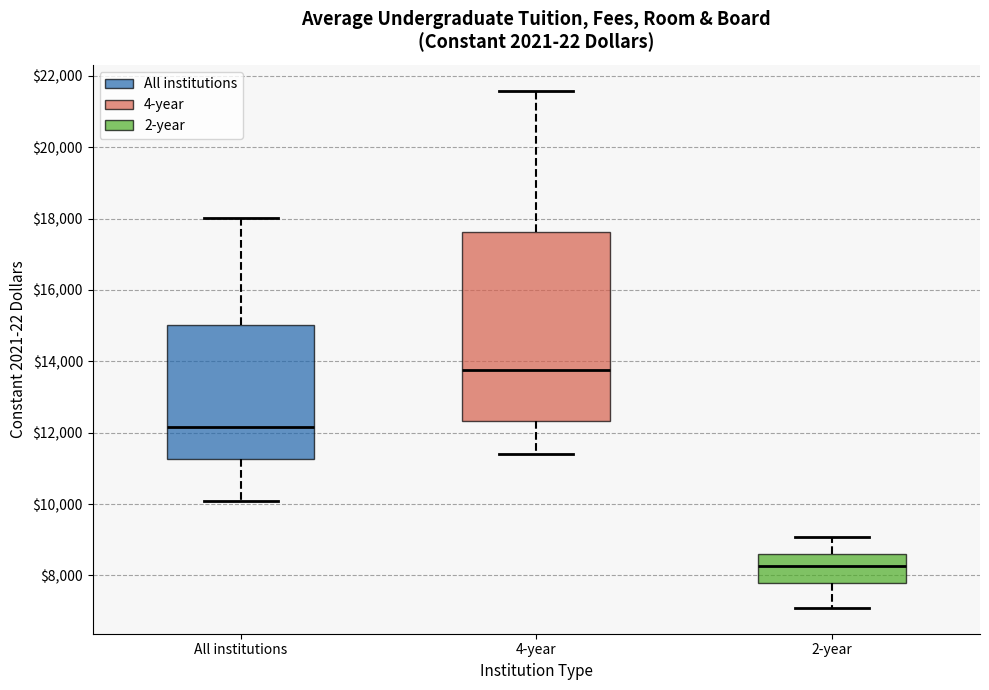

Reading left to right, read every box against the y-axis: the position of its median line, the range the box covers, and the ends of its whiskers. The values are not printed on the chart, so give them approximately, as read against the axis.

All institutions: median 12200, box 11200 to 15000, whiskers 10000 to 18000
4-year: median 13800, box 12400 to 17600, whiskers 11400 to 21600
2-year: median 8200, box 7800 to 8600, whiskers 7000 to 9000